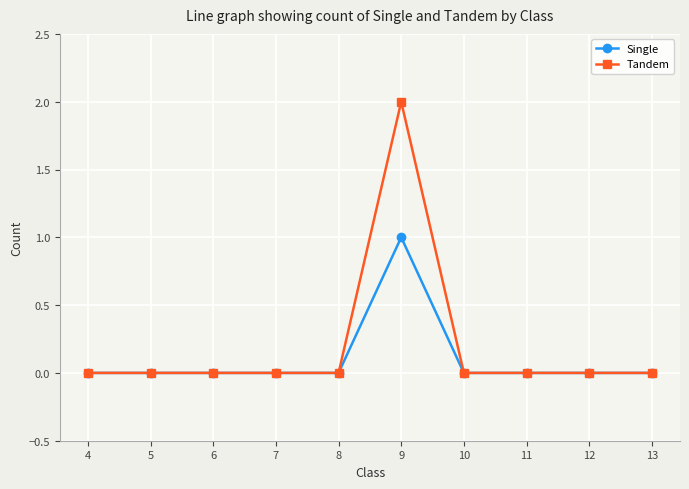

What is the difference between the maximum and second lowest values in the Single series?

1